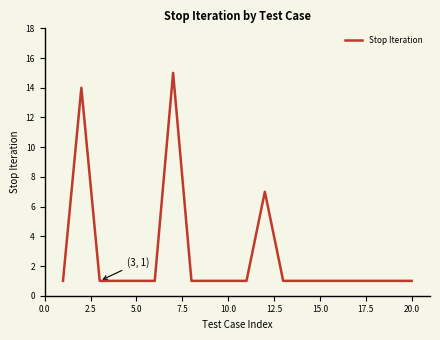

What is the greatest value displayed?

15